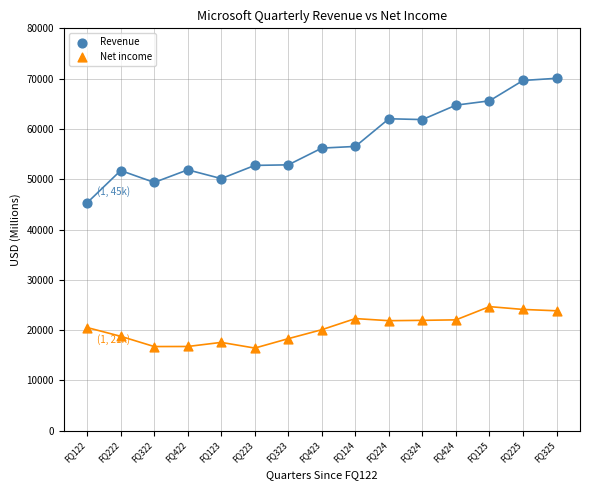

Which series has the widest spread of Y values?

Revenue